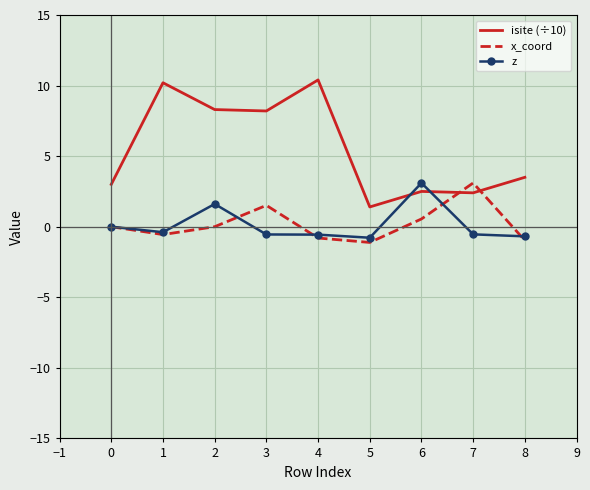

What is the highest value of the z series?

3.1